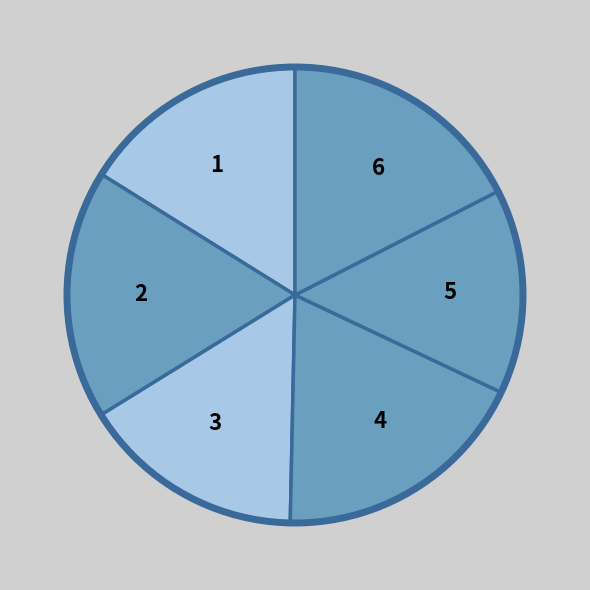

How many segments does this pie chart have?

6